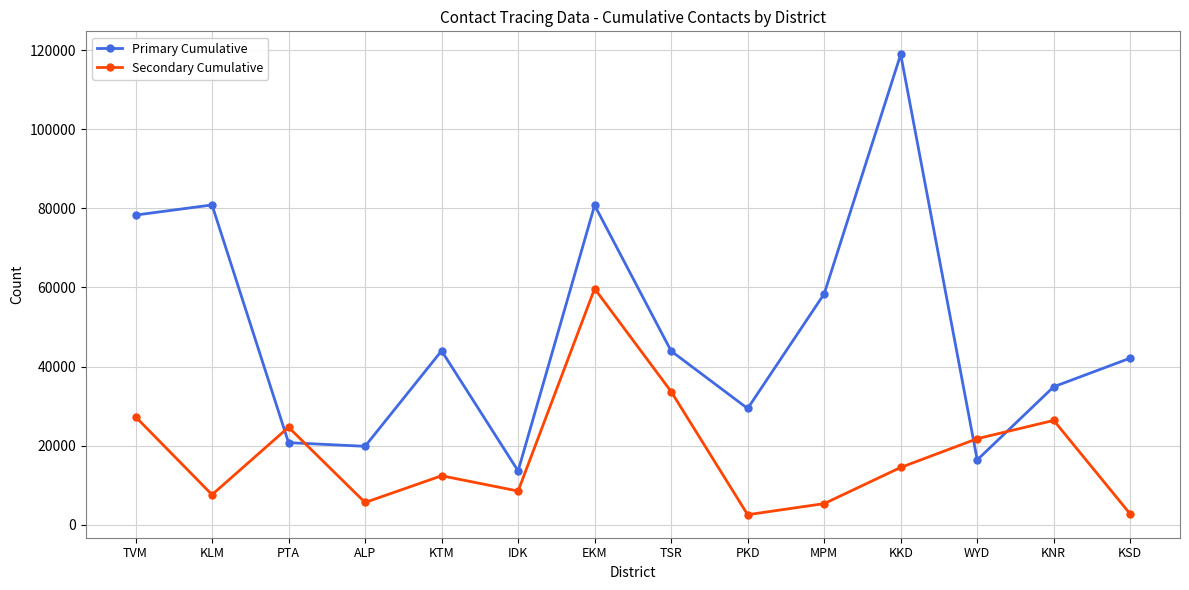

What is the smallest value displayed?

2555